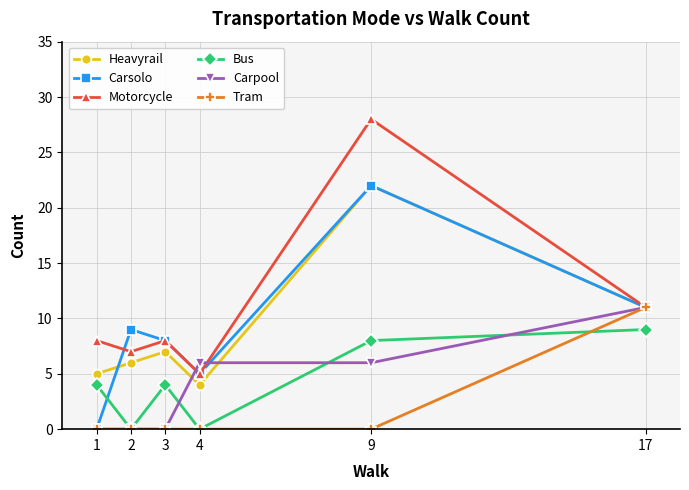

At which category is the sum across all series the highest?

9